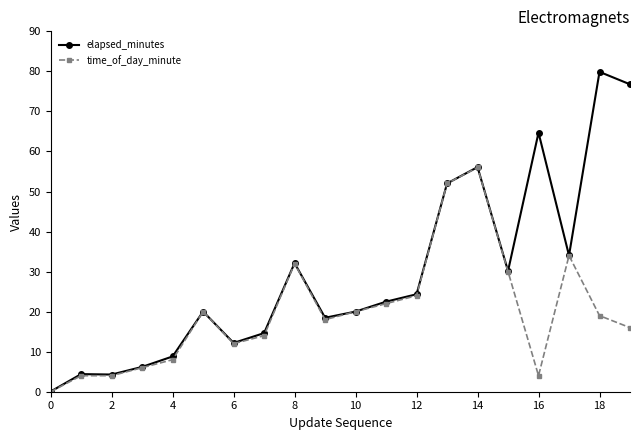

True or false: time_of_day_minute has more than 2 interior local peaks.

True